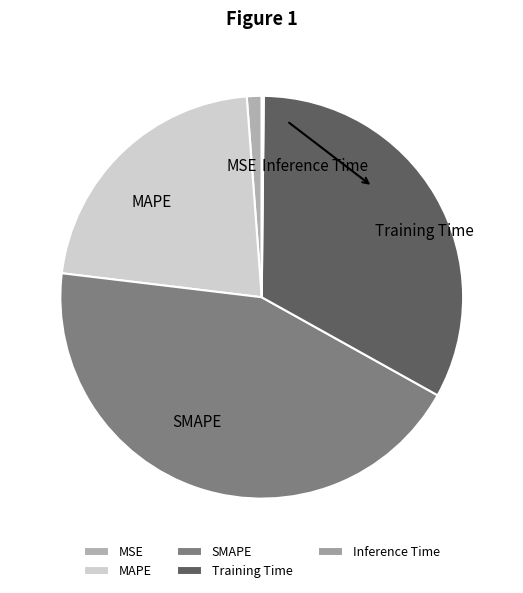

The SMAPE slice represents 44% of the pie. True or false?

True